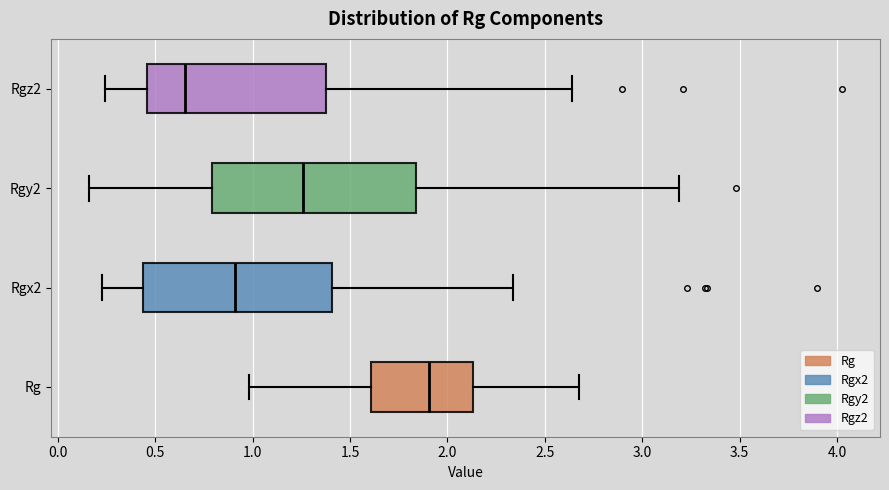

Reading bottom to top, transcribe this box plot: for each box, give where its median line is, the range the box spans, and where its two whiskers end, as read against the x-axis. The values are not printed on the chart, so give them approximately, as read against the axis.

Rg: median 1.90, box 1.60 to 2.15, whiskers 1.00 to 2.70
Rgx2: median 0.90, box 0.45 to 1.40, whiskers 0.25 to 2.35
Rgy2: median 1.25, box 0.80 to 1.85, whiskers 0.15 to 3.20
Rgz2: median 0.65, box 0.45 to 1.40, whiskers 0.25 to 2.65